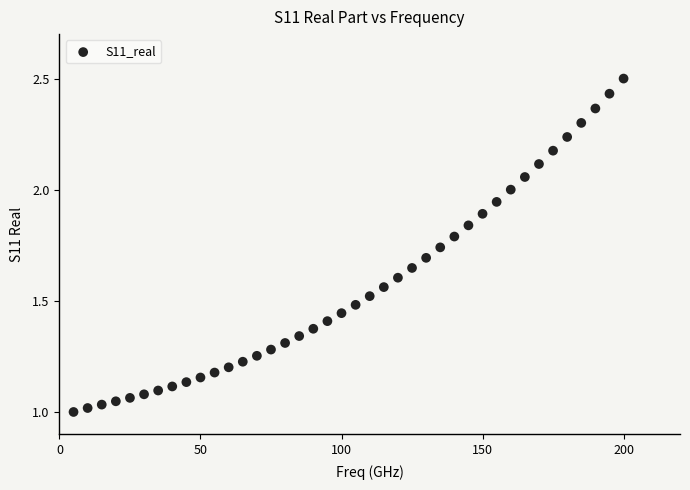

What is the range of X values (max minus min)?

195.0